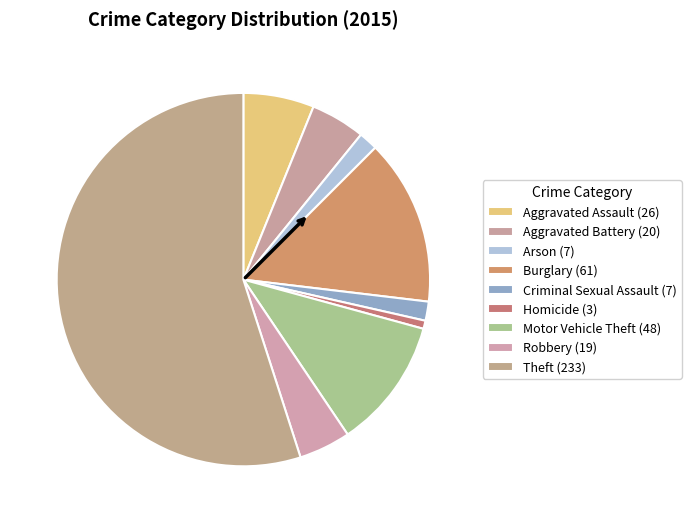

What percentage is the Motor Vehicle Theft slice, to the nearest percent?

11%